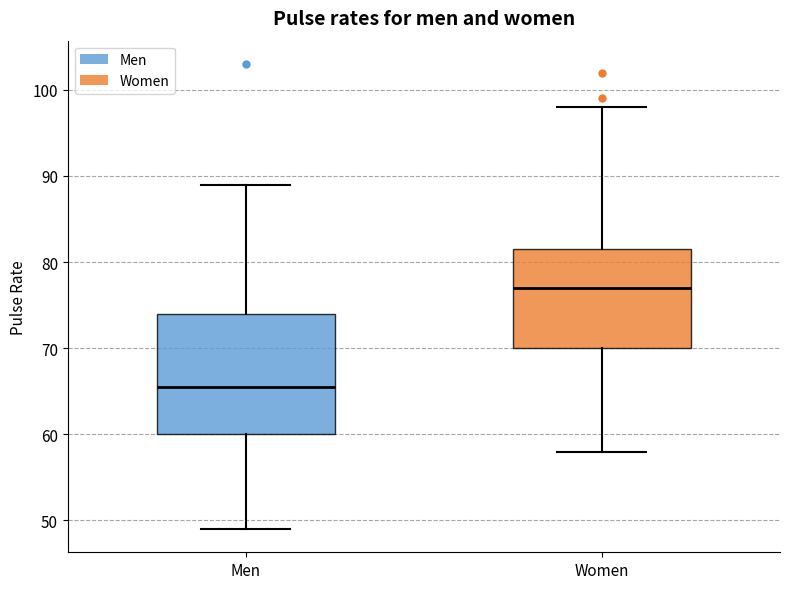

Which box has the highest median line?

Women